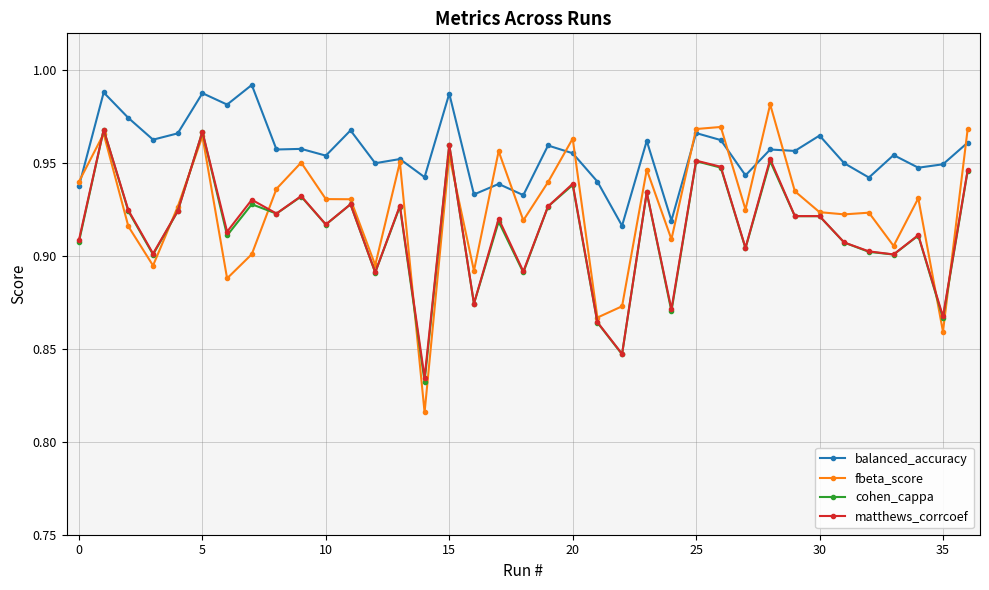

True or false: balanced_accuracy has more than 0 points higher than both neighbors.

True